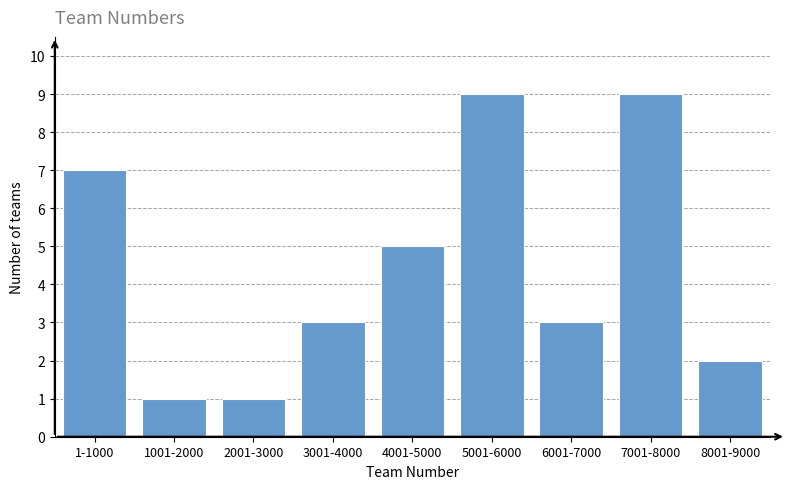

Reading right to left, extract all data points from this chart.

8001-9000=2	7001-8000=9	6001-7000=3	5001-6000=9	4001-5000=5	3001-4000=3	2001-3000=1	1001-2000=1	1-1000=7